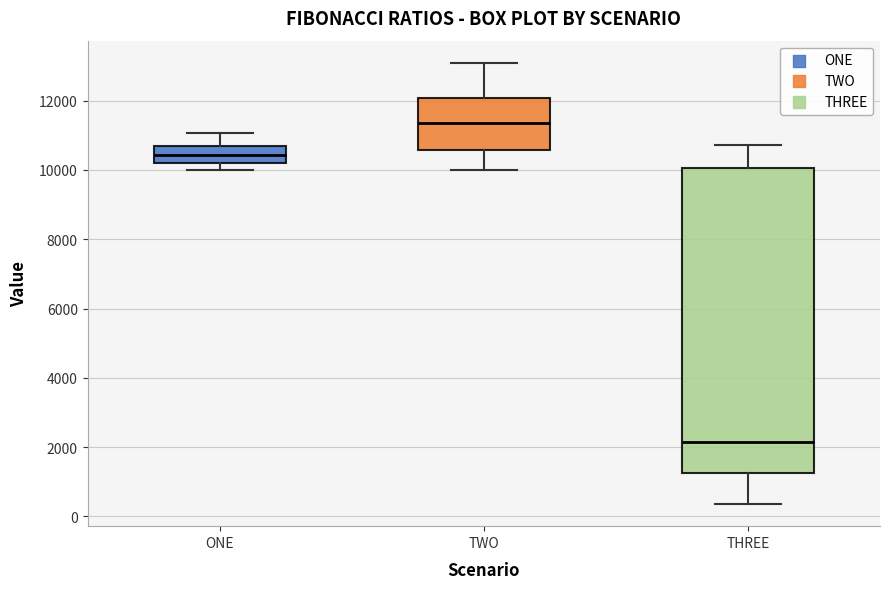

Where does the median line of the box for TWO sit on the y-axis? The values are not printed on the chart, so give them approximately, as read against the axis.

11400